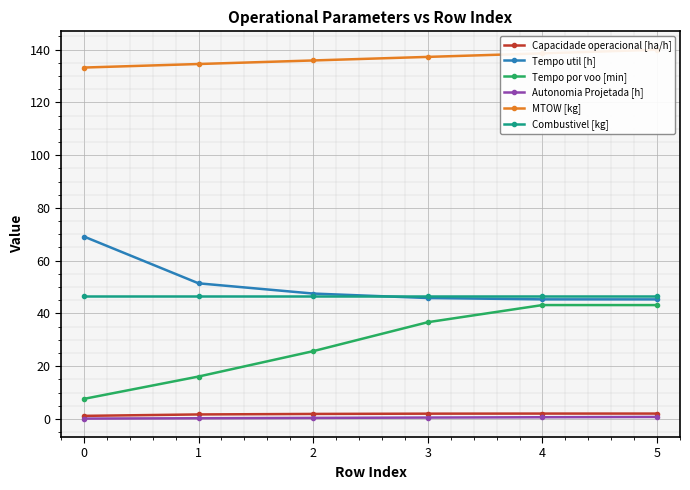

True or false: Autonomia Projetada [h] and Combustivel [kg] cross at least once.

False